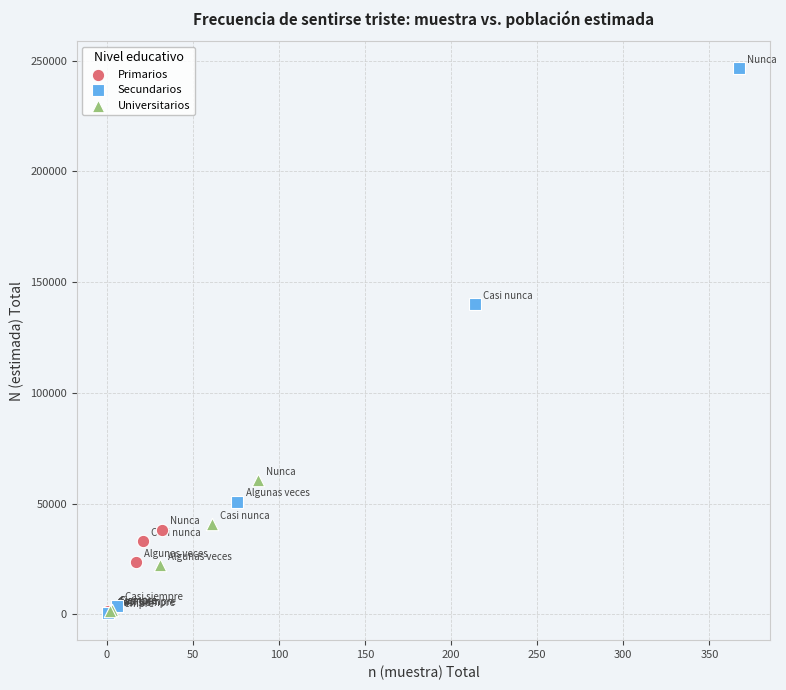

Which series reaches the maximum Y coordinate?

Secundarios